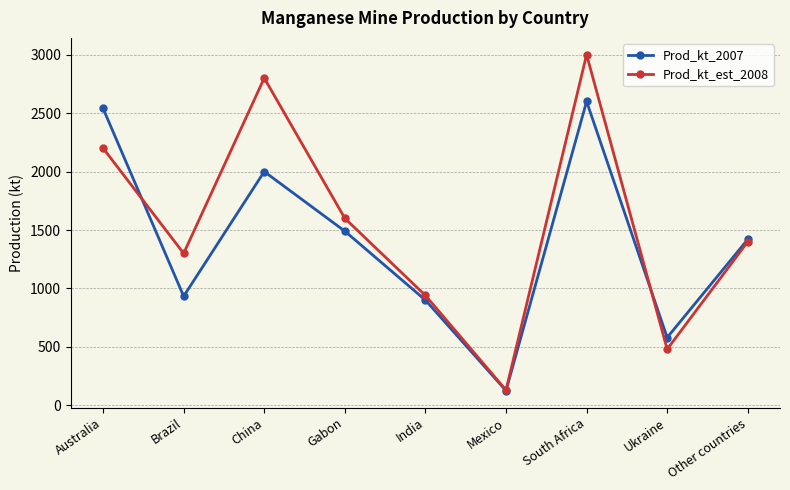

Where do Prod_kt_est_2008 and Prod_kt_2007 first cross each other?

Australia and Brazil